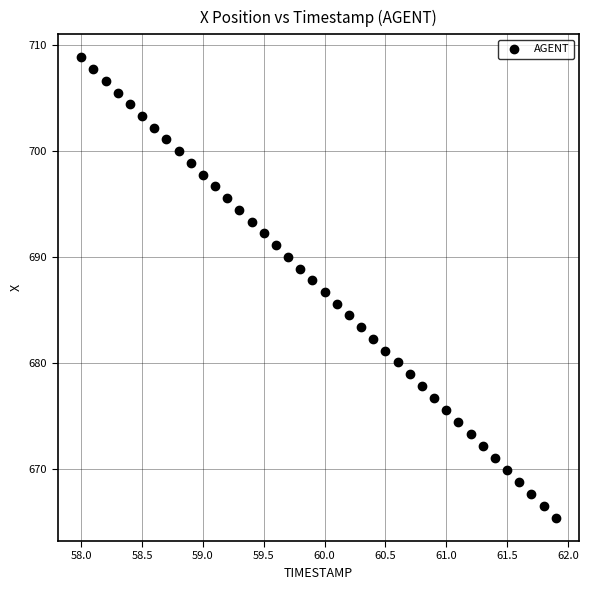

What is the range of X values (max minus min)?

3.9